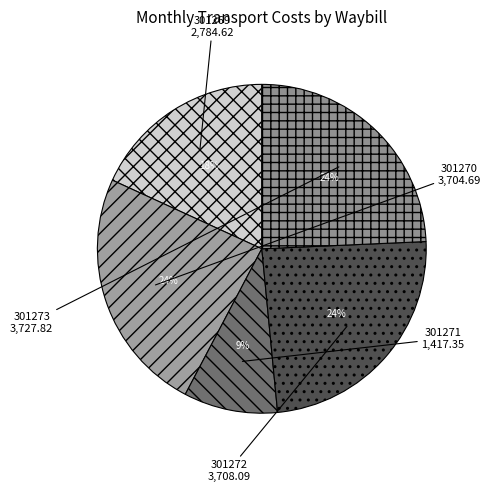

What percentage is the 301273 slice, to the nearest percent?

24%